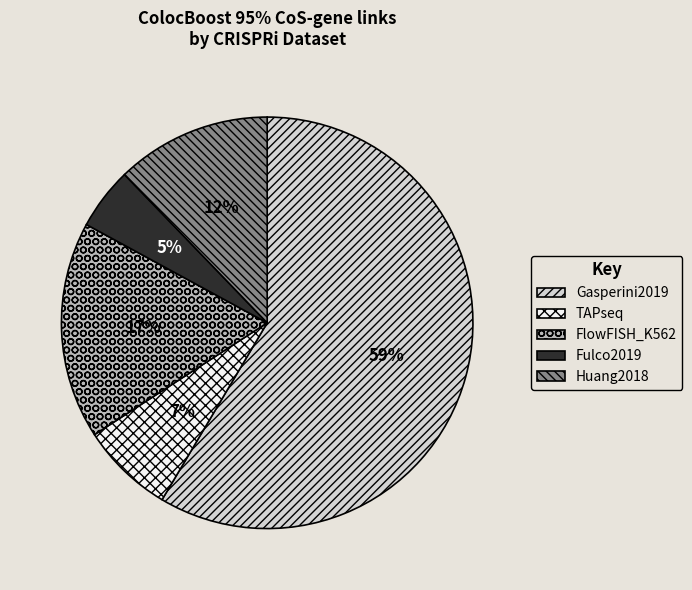

Do FlowFISH_K562 and Huang2018 together represent more than half of the pie?

No